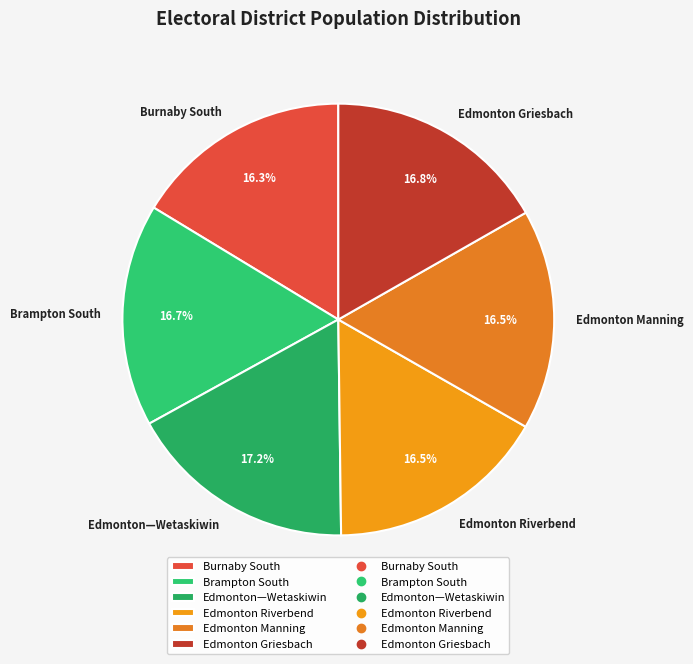

Combined, what portion of the pie is Edmonton Griesbach and Edmonton—Wetaskiwin?

34.0%